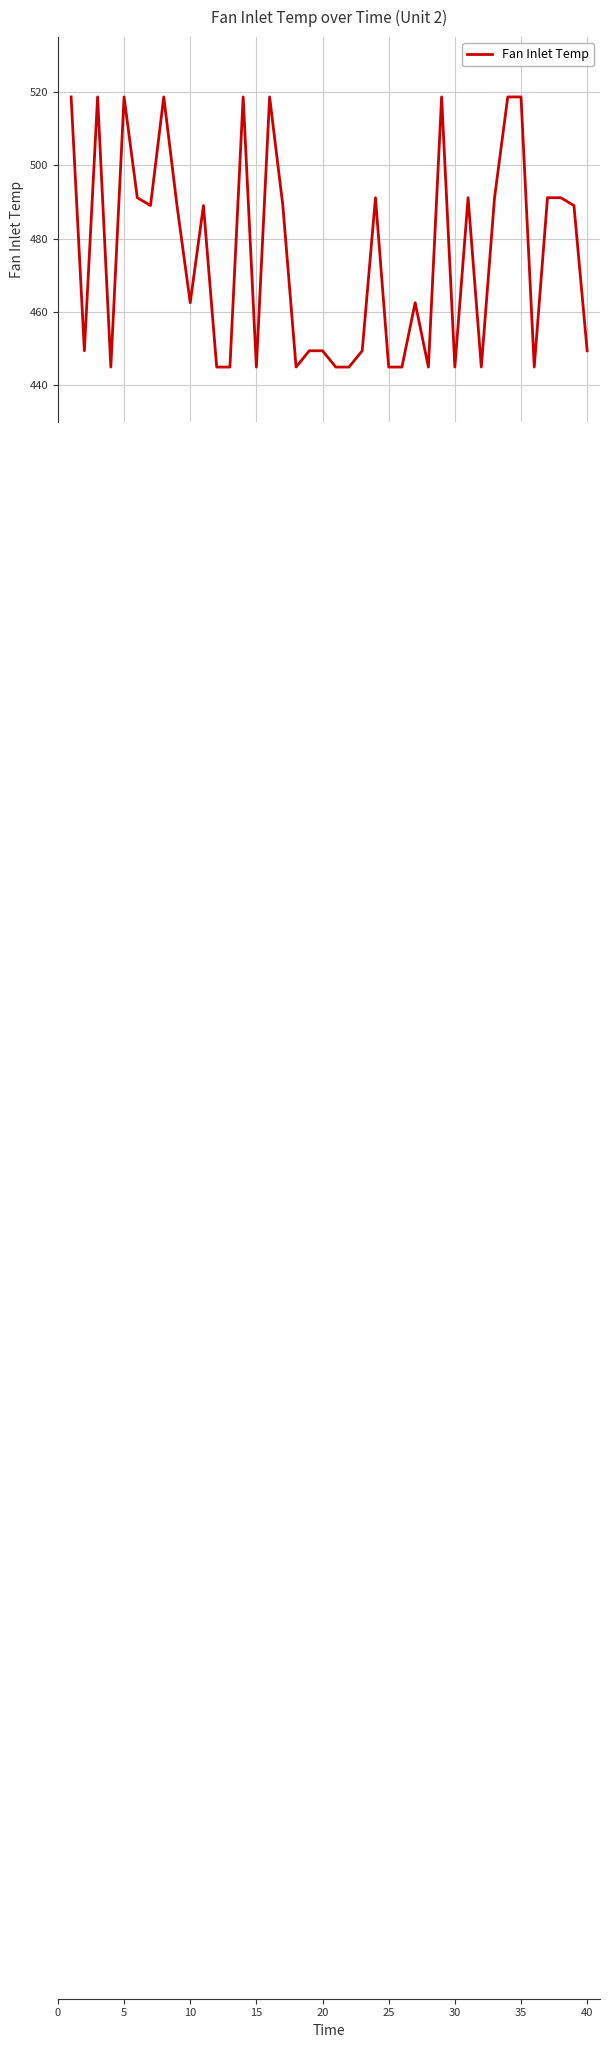

How many values exceed 489?

20